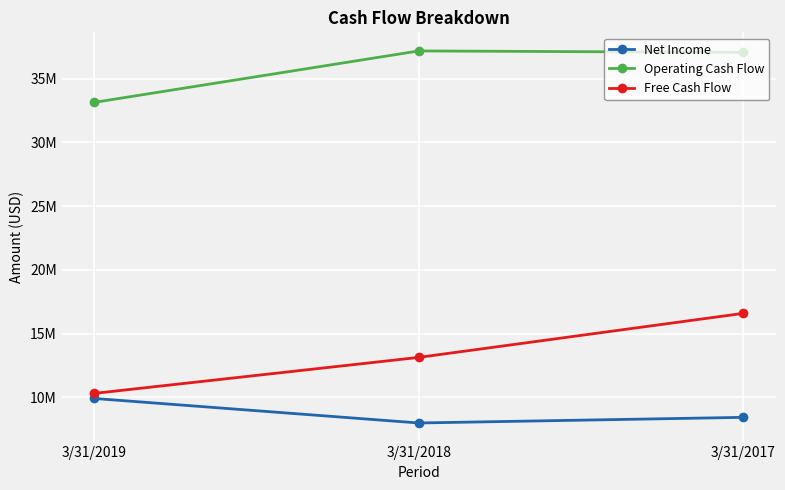

Which series has the widest spread of values?

Free Cash Flow